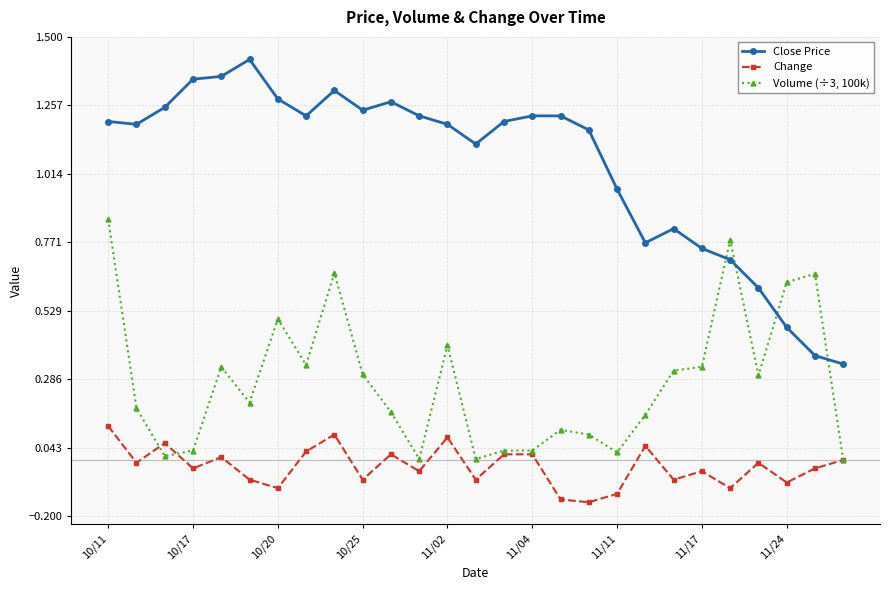

Rank the series by their maximum value, from lowest to highest.

Change, Volume (÷3, 100k), Close Price